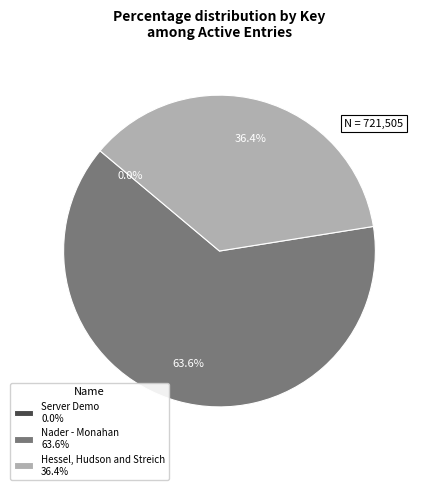

Is there a majority slice in this chart?

Yes